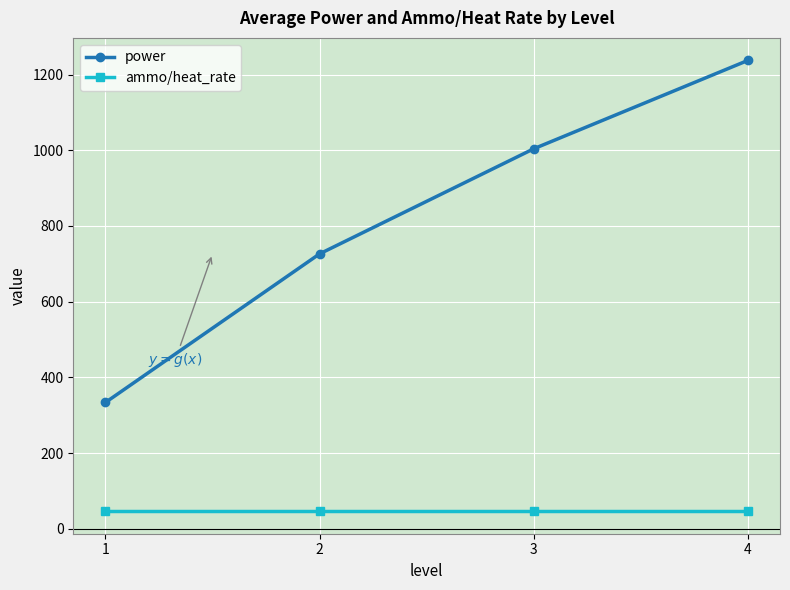

At how many categories does at least one series exceed 98?

4